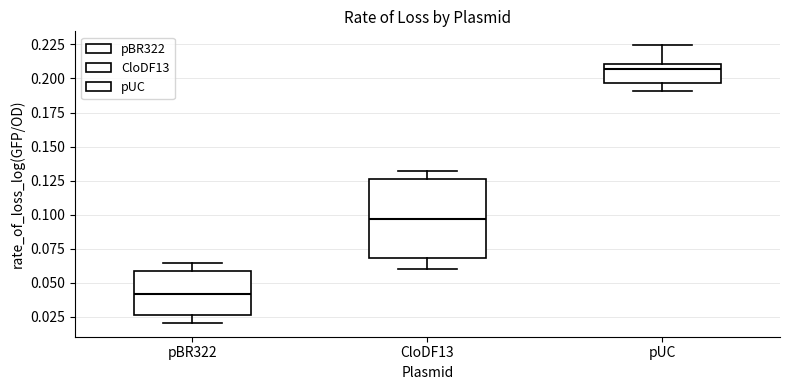

Which box is the tallest, from its lower edge to its upper edge?

CloDF13